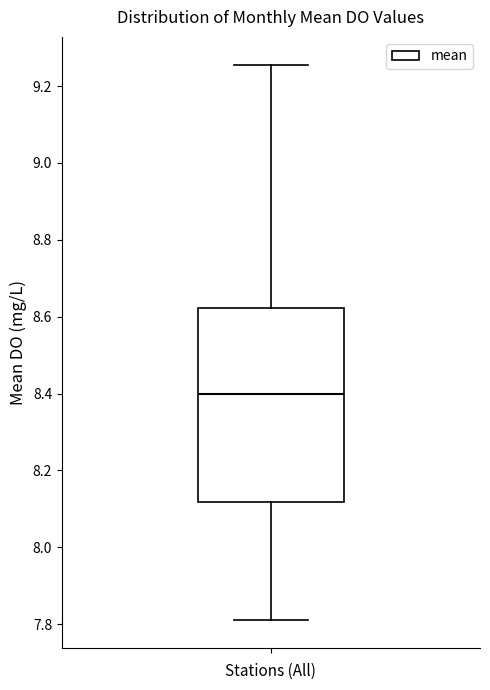

Where does the upper whisker of the box end on the y-axis? The values are not printed on the chart, so give them approximately, as read against the axis.

9.26